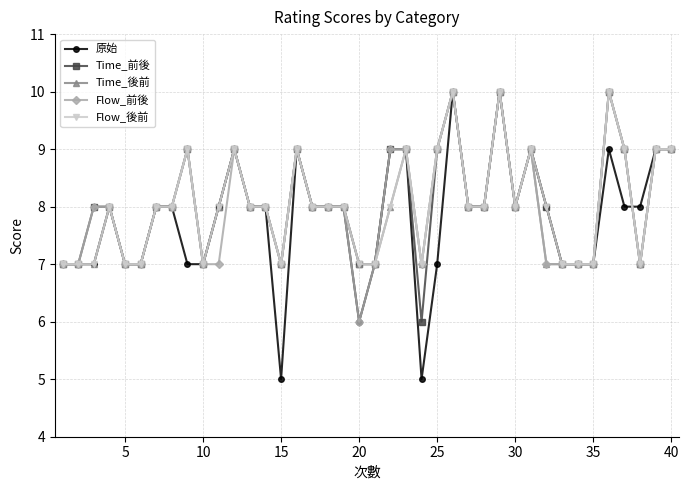

Reading left to right, transcribe all the data shown in this chart.

原始: 7	7	7	8	7	7	8	8	7	7	8	9	8	8	5	9	8	8	8	6	7	9	9	5	7	10	8	8	10	8	9	8	7	7	7	9	8	8	9	9
Time_前後: 7	7	8	8	7	7	8	8	9	7	8	9	8	8	7	9	8	8	8	7	7	9	9	6	9	10	8	8	10	8	9	8	7	7	7	10	9	7	9	9
Time_後前: 7	7	7	8	7	7	8	8	9	7	8	9	8	8	7	9	8	8	8	7	7	8	9	7	9	10	8	8	10	8	9	7	7	7	7	10	9	7	9	9
Flow_前後: 7	7	8	8	7	7	8	8	9	7	7	9	8	8	7	9	8	8	8	6	7	9	9	7	9	10	8	8	10	8	9	7	7	7	7	10	9	7	9	9
Flow_後前: 7	7	7	8	7	7	8	8	9	7	8	9	8	8	7	9	8	8	8	7	7	8	9	7	9	10	8	8	10	8	9	8	7	7	7	10	9	7	9	9